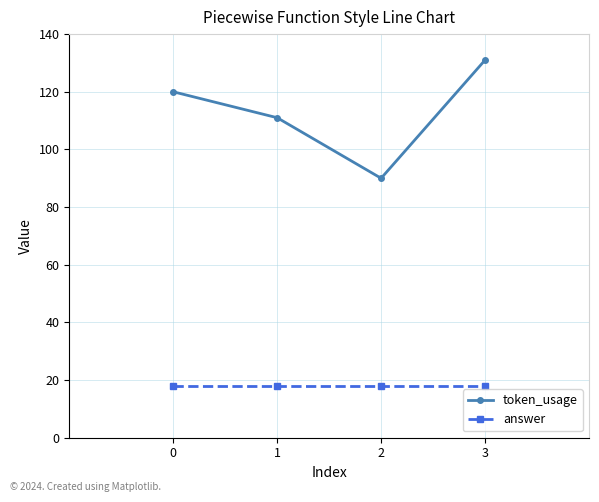

What is the highest value of the token_usage series?

131